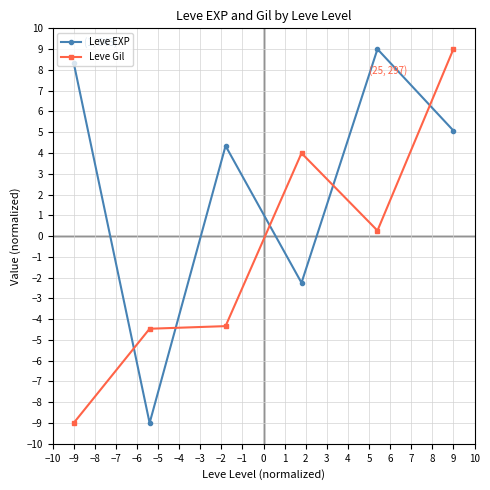

Which series has the largest total across all categories?

Leve EXP